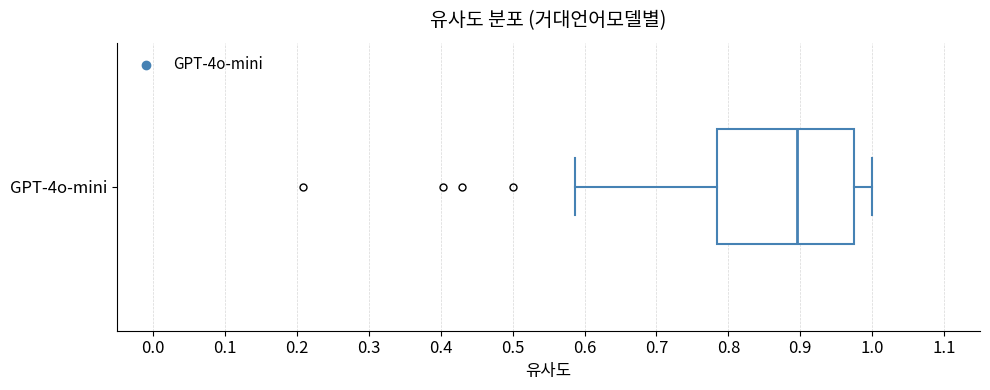

Read this box plot against the x-axis: the position of the median line, the range covered by the box, and the ends of both whiskers. The values are not printed on the chart, so give them approximately, as read against the axis.

median 0.90, box 0.78 to 0.97, whiskers 0.59 to 1.00